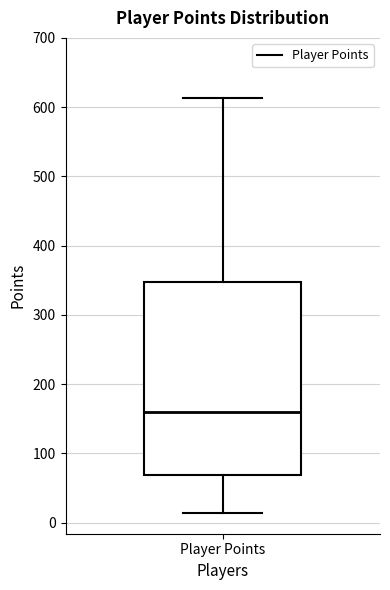

Read this box plot against the y-axis: the position of the median line, the range covered by the box, and the ends of both whiskers. The values are not printed on the chart, so give them approximately, as read against the axis.

median 160, box 70 to 350, whiskers 10 to 610